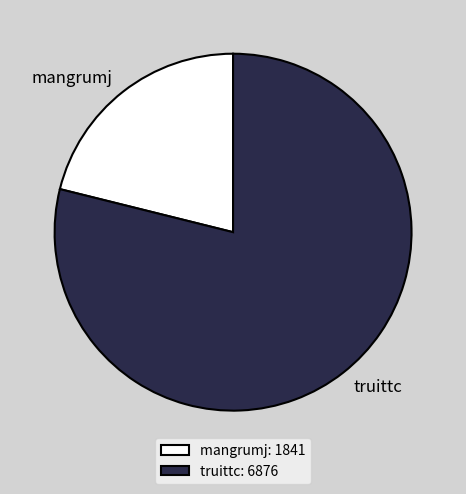

Rank the categories by value from highest to lowest.

truittc, mangrumj